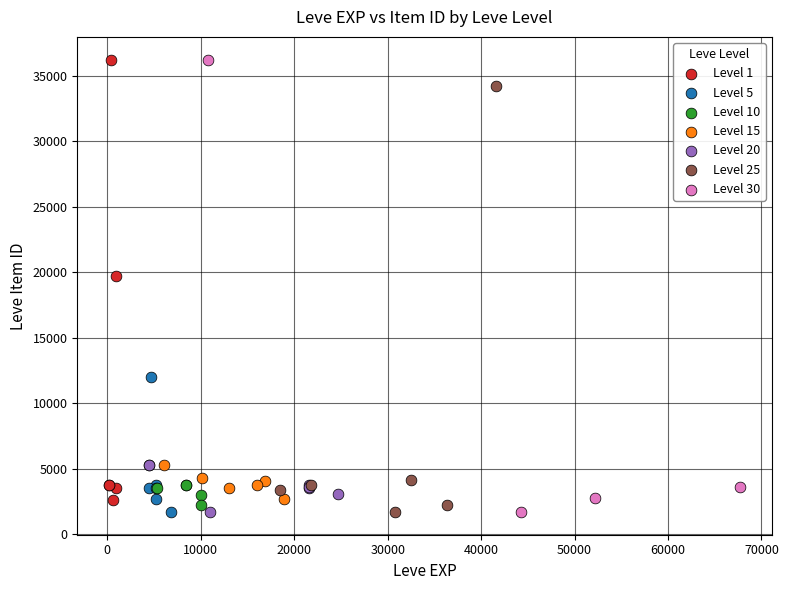

Which series has the widest spread of Y values?

Level 30